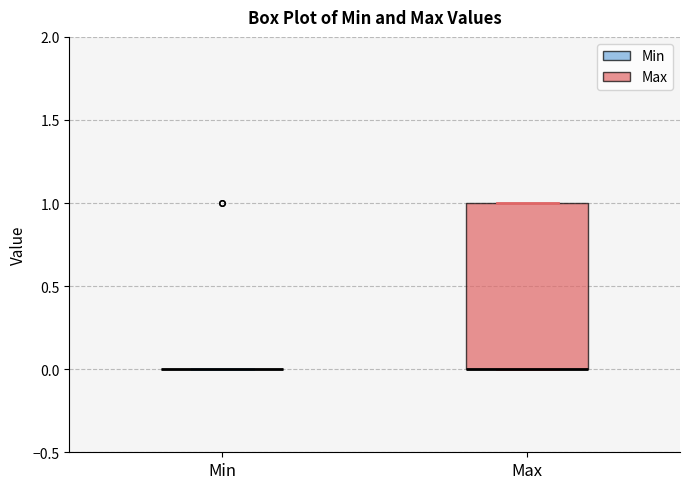

Reading left to right, read every box against the y-axis: the position of its median line, the range the box covers, and the ends of its whiskers. The values are not printed on the chart, so give them approximately, as read against the axis.

Min: box collapsed to a line at 0, whiskers 0 to 0
Max: median 0 (drawn on the box's lower edge), box 0 to 1, whiskers 0 to 1